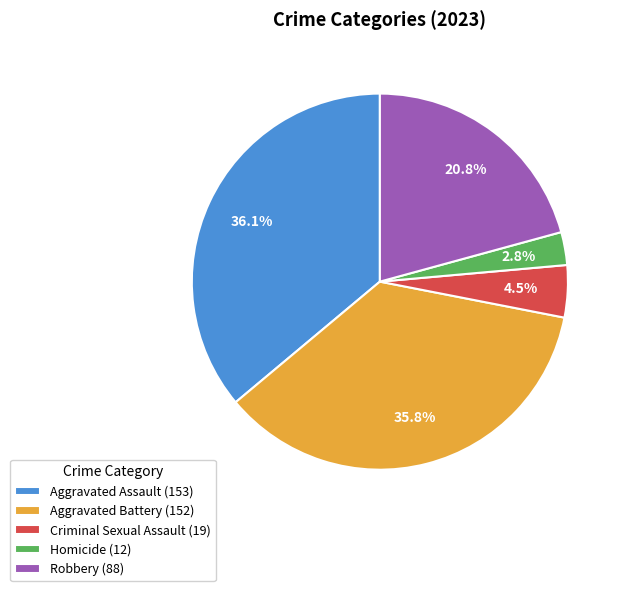

What percentage do Aggravated Assault and Aggravated Battery together represent?

71.9%